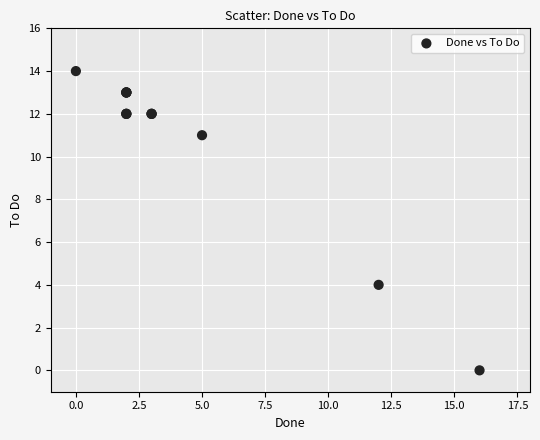

What Y value in the scatter plot is closest to 7?

4